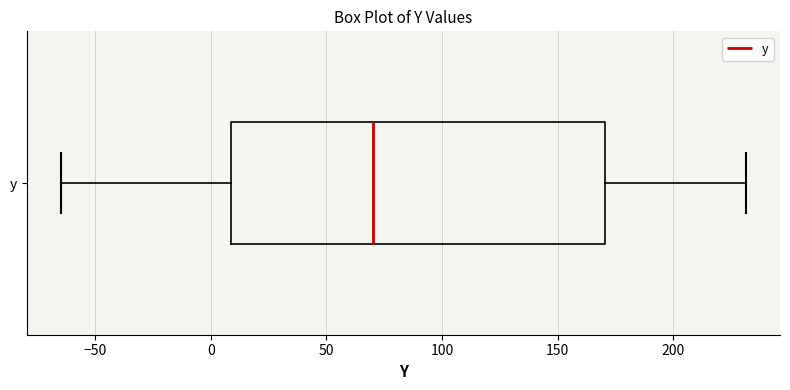

Where does the right whisker of the box for y end on the x-axis? The values are not printed on the chart, so give them approximately, as read against the axis.

230